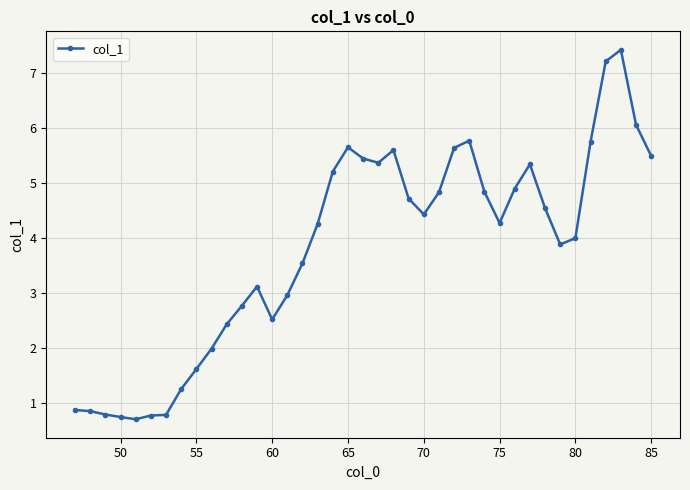

What is the minimum value shown in the chart?

0.7